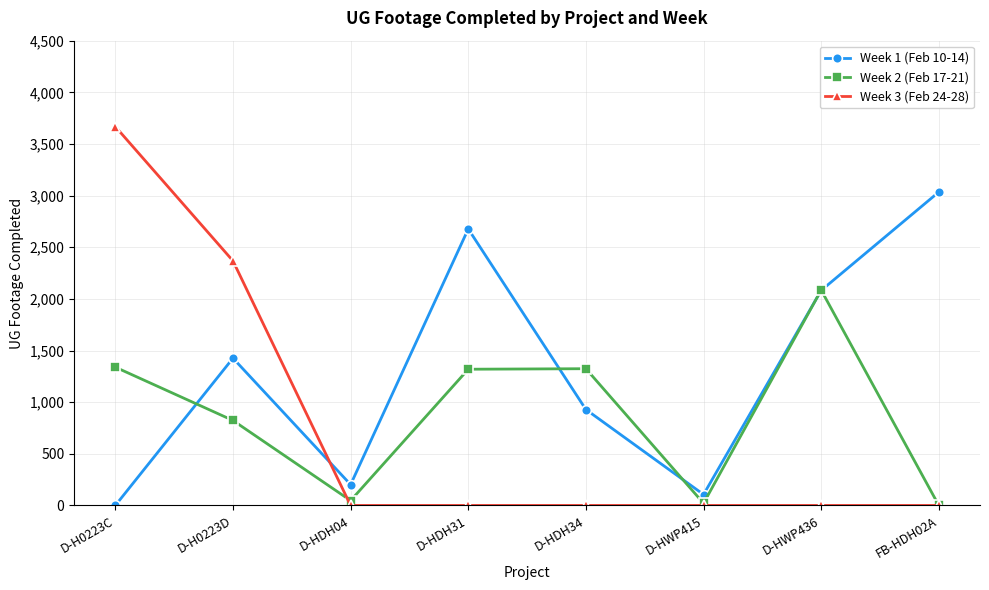

The value of Week 3 (Feb 24-28) at D-H0223D is 2368. True or false?

True